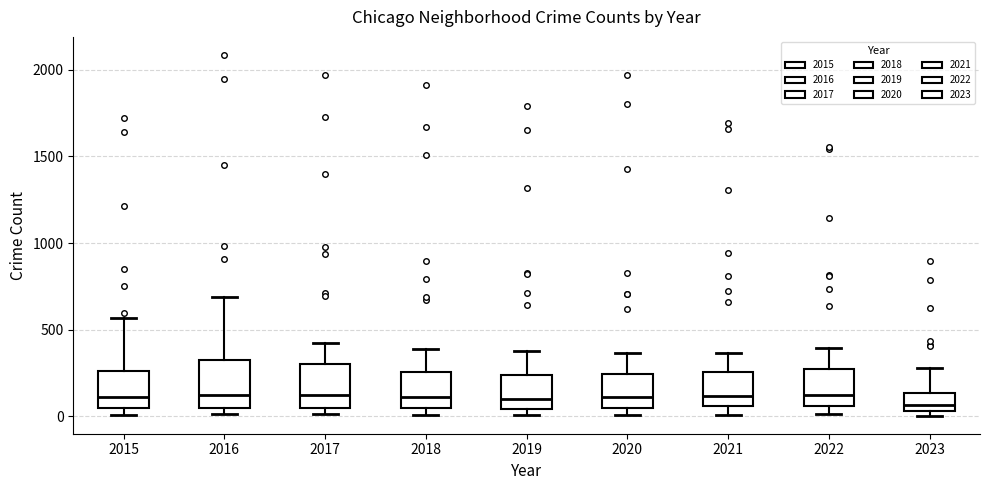

Reading left to right, transcribe this box plot: for each box, give where its median line is, the range the box spans, and where its two whiskers end, as read against the y-axis. The values are not printed on the chart, so give them approximately, as read against the axis.

2015: median 100, box 50 to 250, whiskers 0 to 550
2016: median 150, box 50 to 300, whiskers 0 to 700
2017: median 100, box 50 to 300, whiskers 0 to 400
2018: median 100, box 50 to 250, whiskers 0 to 400
2019: median 100, box 50 to 250, whiskers 0 to 400
2020: median 100, box 50 to 250, whiskers 0 to 350
2021: median 100, box 50 to 250, whiskers 0 to 350
2022: median 100, box 50 to 250, whiskers 0 to 400
2023: median 50 (inside the box), box 50 to 150, whiskers 0 to 300